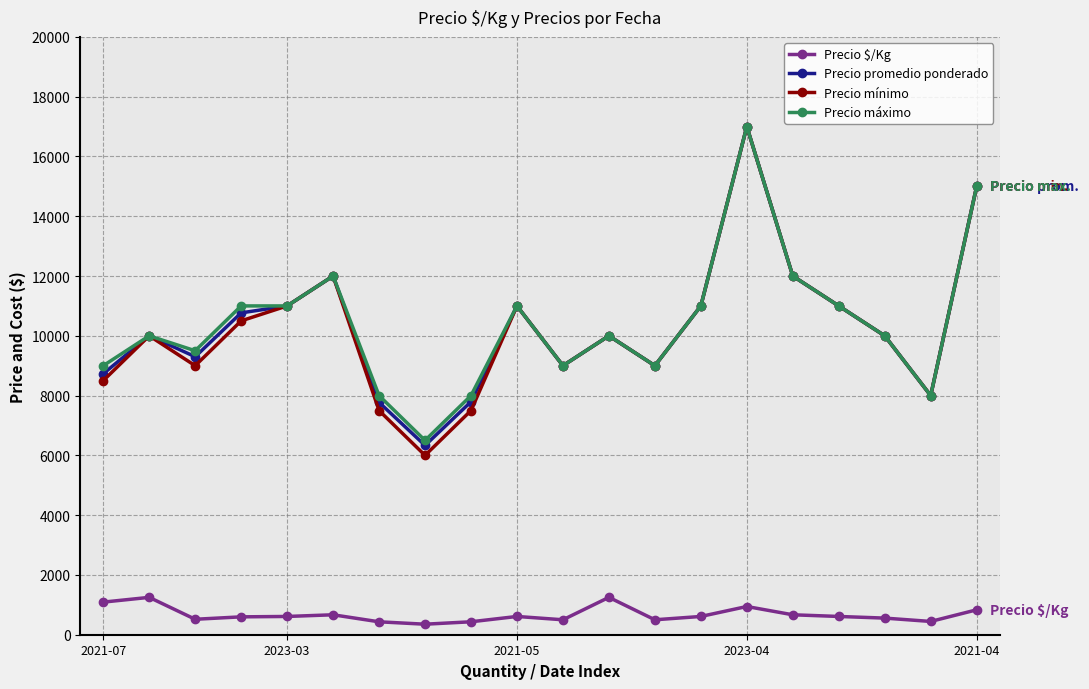

What is the sum of all Precio $/Kg values?

13478